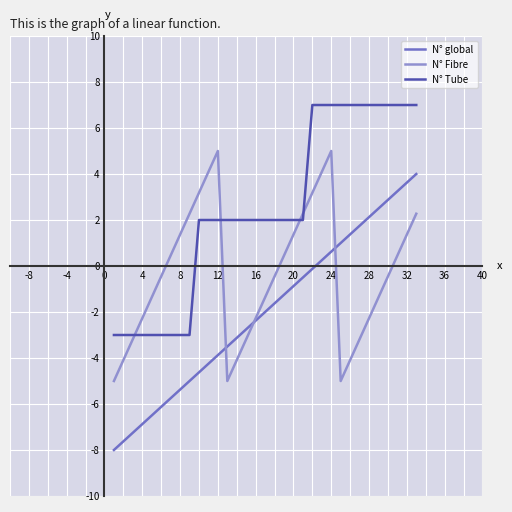

Which series has the largest range (max minus min)?

N° global